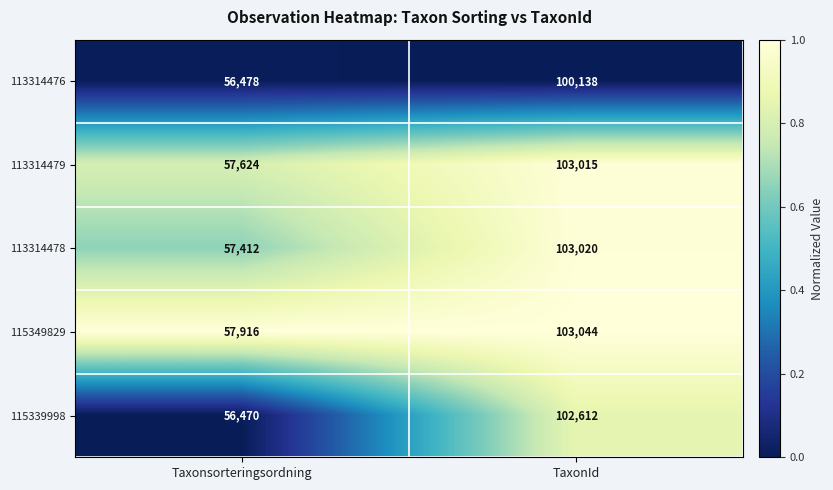

The value of 115349829 at TaxonId is 103044. True or false?

True